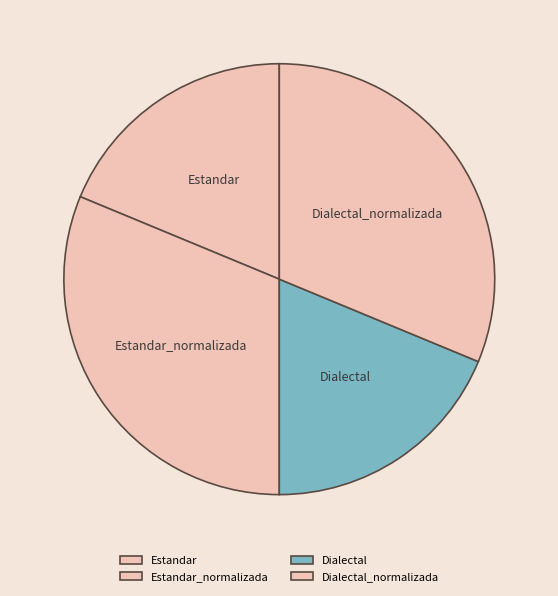

Approximately how many times larger is the value at Estandar_normalizada compared to Dialectal_normalizada?

1.0